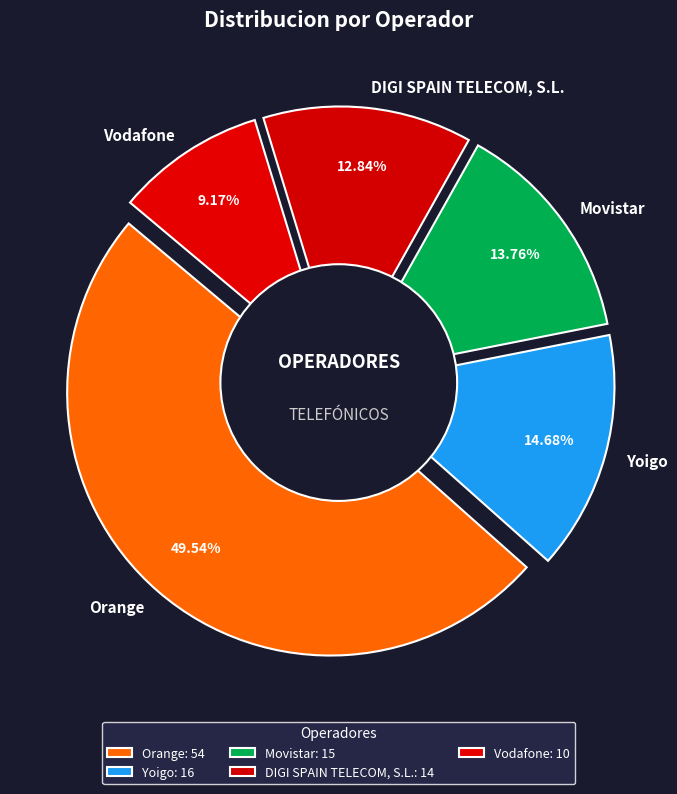

Do Movistar and Yoigo together represent more than half of the pie?

No